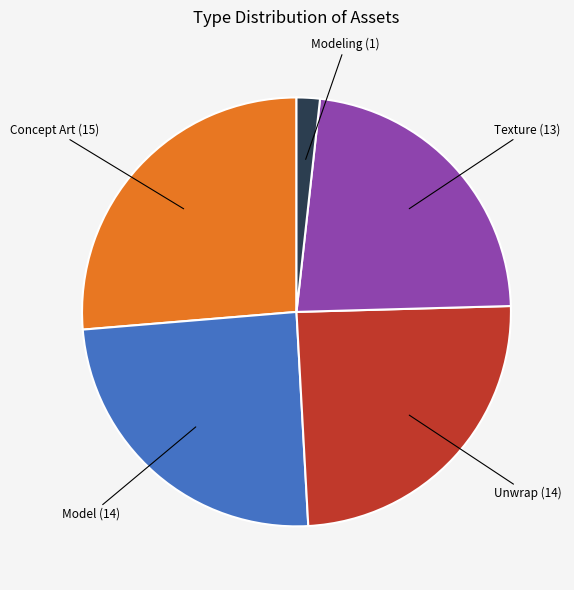

Does any single category account for the majority?

No